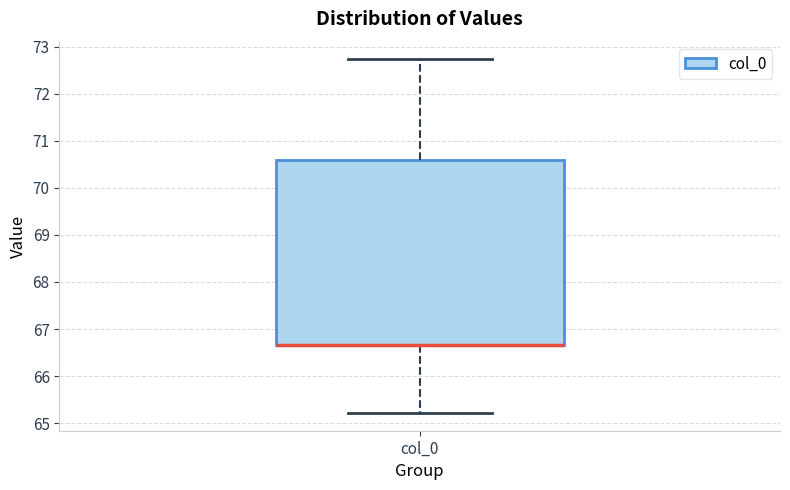

Transcribe this box plot: give where the median line is, the range the box spans, and where the two whiskers end, as read against the y-axis. The values are not printed on the chart, so give them approximately, as read against the axis.

median 66.7 (drawn on the box's lower edge), box 66.7 to 70.6, whiskers 65.2 to 72.7